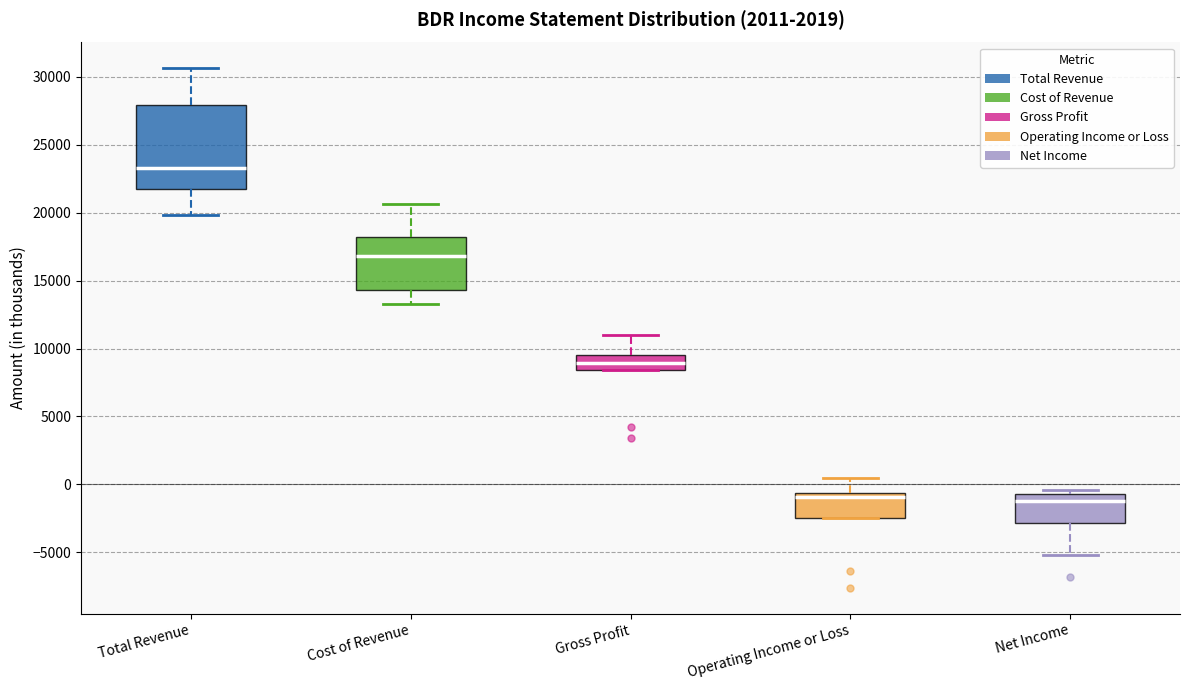

Which box's median line is the highest?

Total Revenue